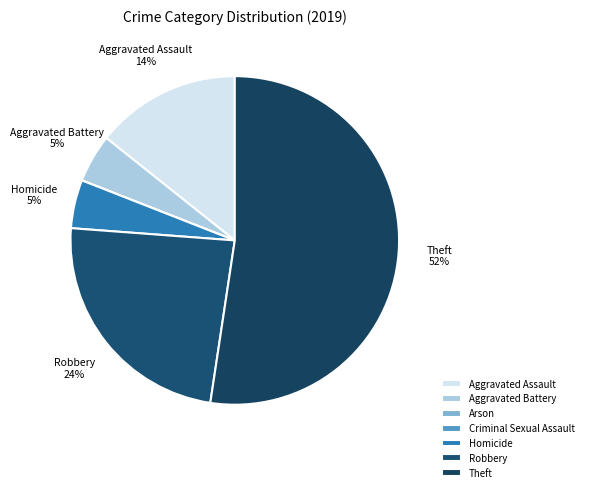

How many slices are in this pie chart?

7